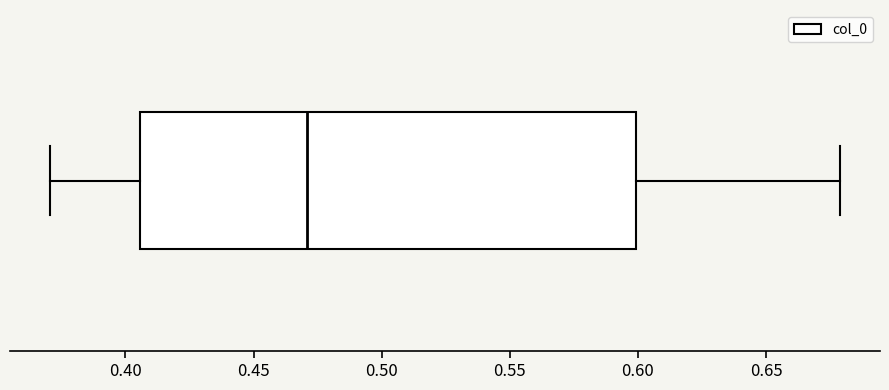

Where is the left edge of the box on the x-axis? The values are not printed on the chart, so give them approximately, as read against the axis.

0.405